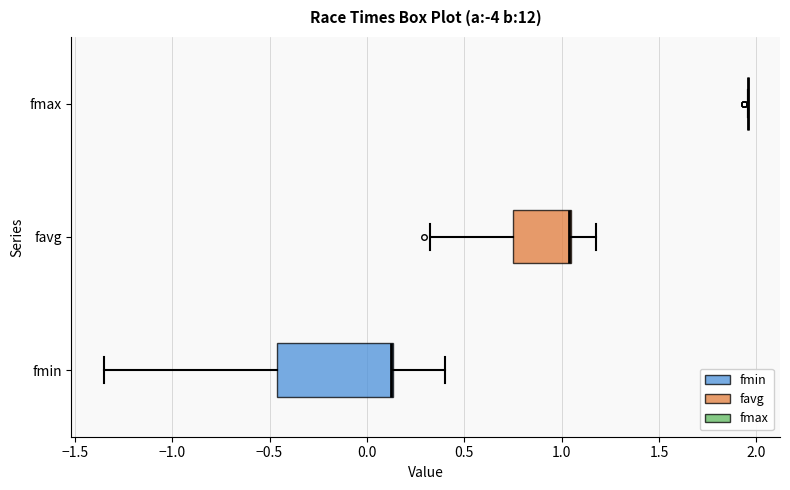

Reading bottom to top, transcribe this box plot: for each box, give where its median line is, the range the box spans, and where its two whiskers end, as read against the x-axis. The values are not printed on the chart, so give them approximately, as read against the axis.

fmin: median 0.10 (drawn on the box's right edge), box -0.45 to 0.15, whiskers -1.35 to 0.40
favg: median 1.05 (drawn on the box's right edge), box 0.75 to 1.05, whiskers 0.35 to 1.20
fmax: box collapsed to a line at 1.95, whiskers 1.95 to 1.95